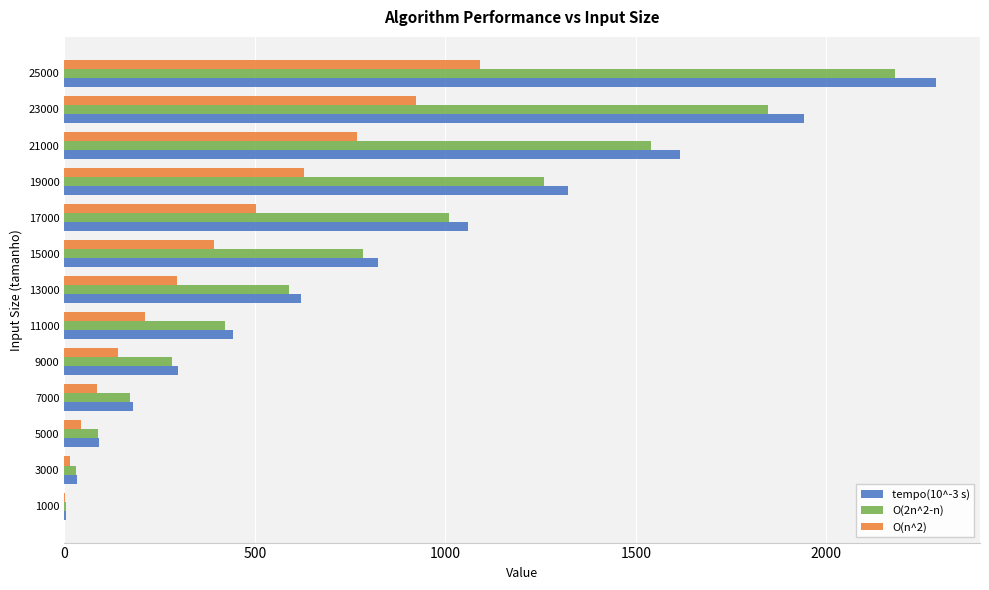

Is it true that O(2n^2-n) equals 1538.4 at 21000?

True